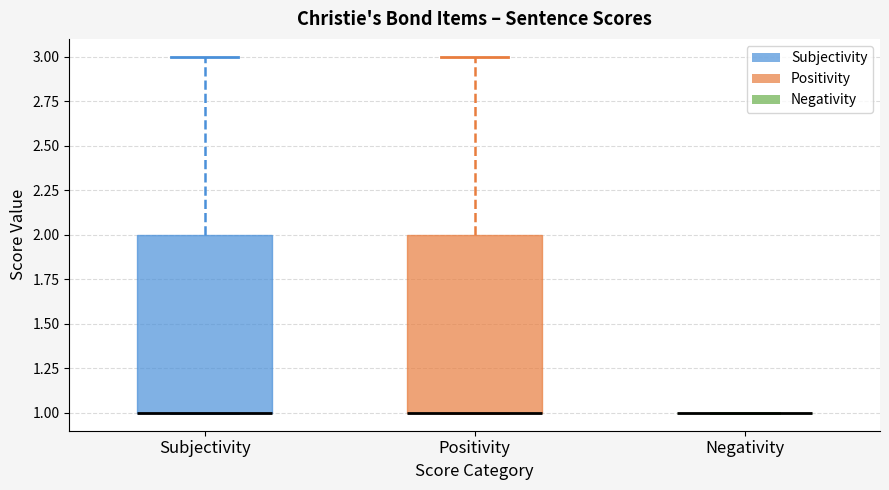

Reading left to right, read every box against the y-axis: the position of its median line, the range the box covers, and the ends of its whiskers. The values are not printed on the chart, so give them approximately, as read against the axis.

Subjectivity: median 1 (drawn on the box's lower edge), box 1 to 2, whiskers 1 to 3
Positivity: median 1 (drawn on the box's lower edge), box 1 to 2, whiskers 1 to 3
Negativity: box collapsed to a line at 1, whiskers 1 to 1